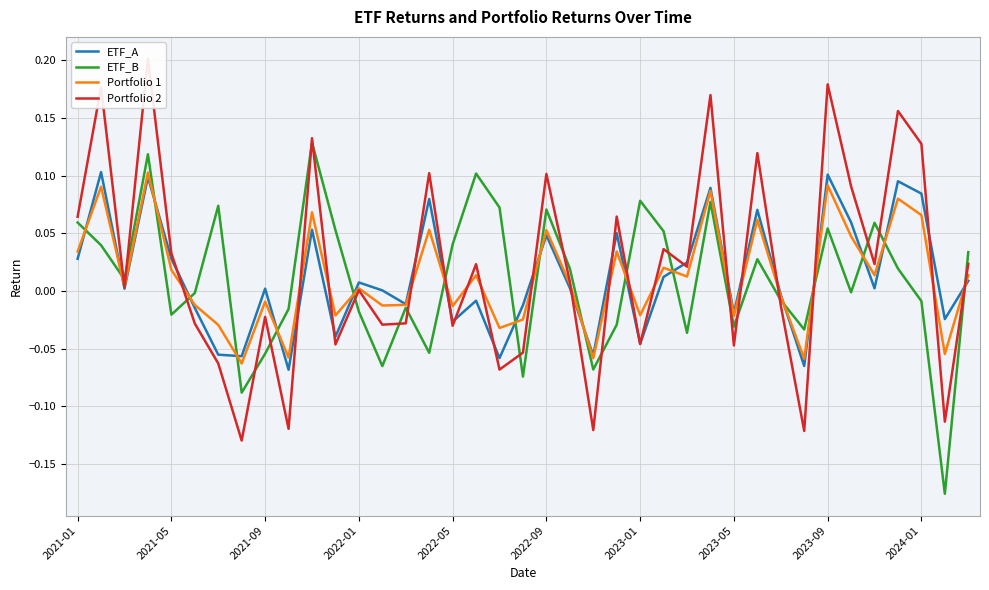

Which has a higher value, 22 or 32?

32